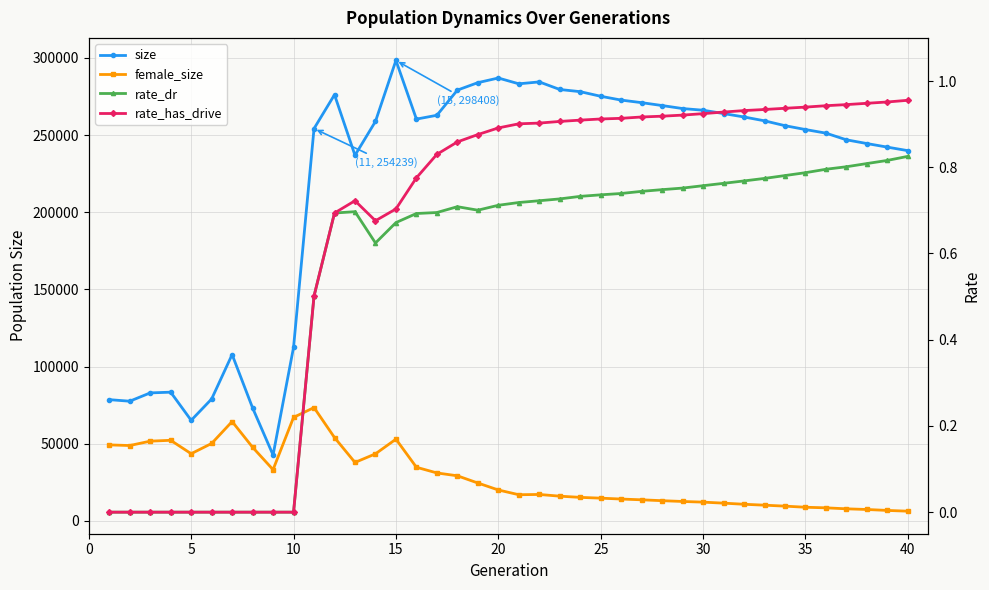

What are all the series names shown in the legend?

size, female_size, rate_dr, rate_has_drive